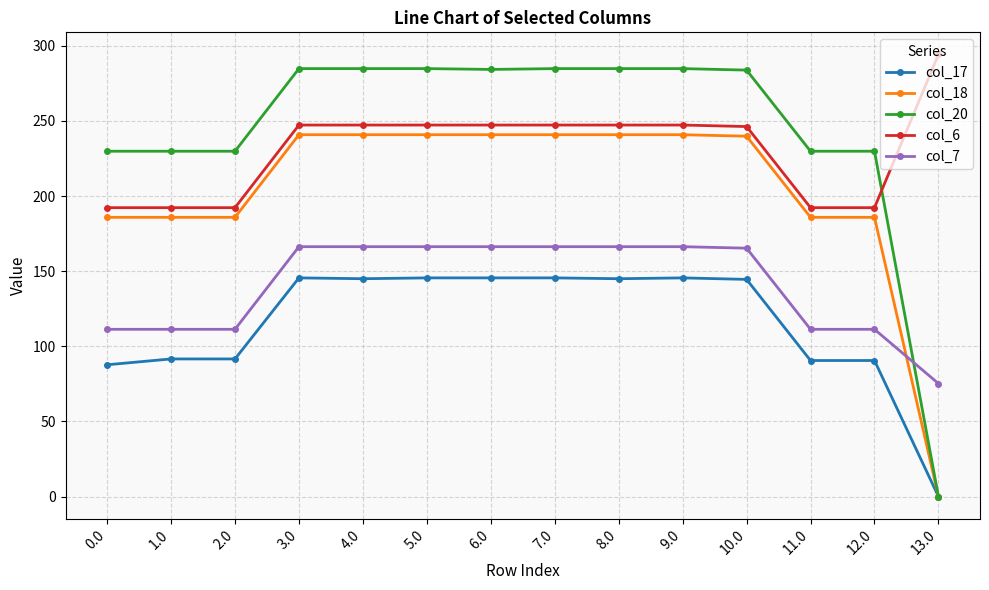

Which category has the lowest value across all series?

13.0